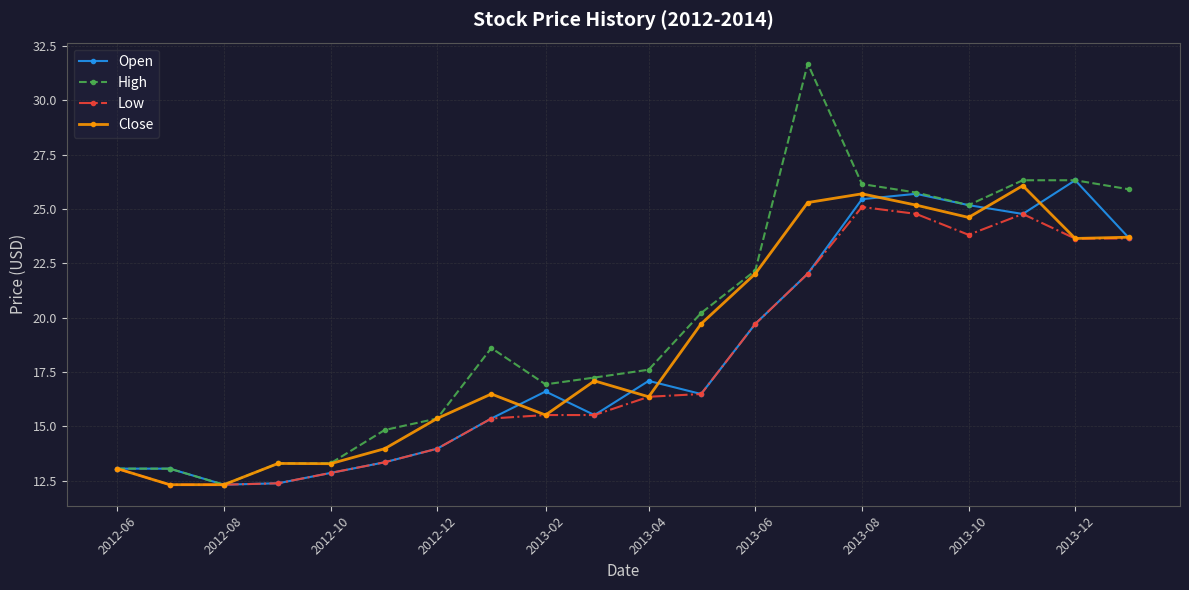

Which series has the widest spread of values?

High